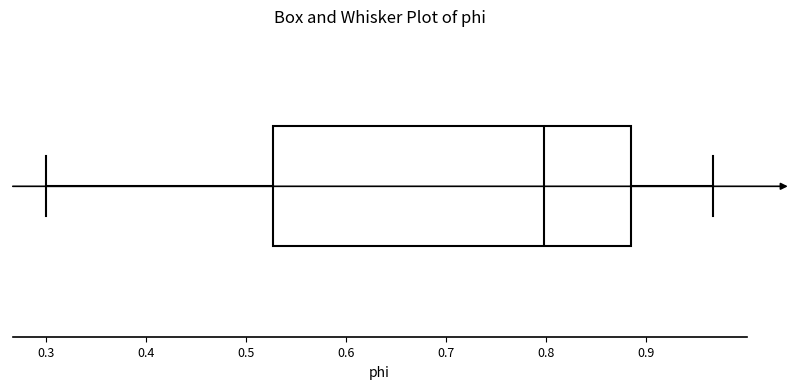

Transcribe this box plot: give where the median line is, the range the box spans, and where the two whiskers end, as read against the x-axis. The values are not printed on the chart, so give them approximately, as read against the axis.

median 0.80, box 0.53 to 0.88, whiskers 0.30 to 0.97